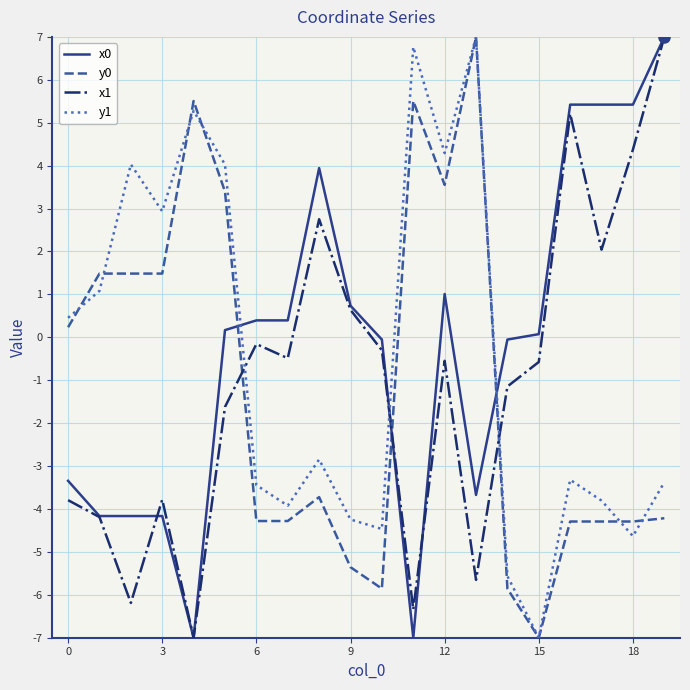

Which series ends up on top after the final intersection of x0 and y0?

x0